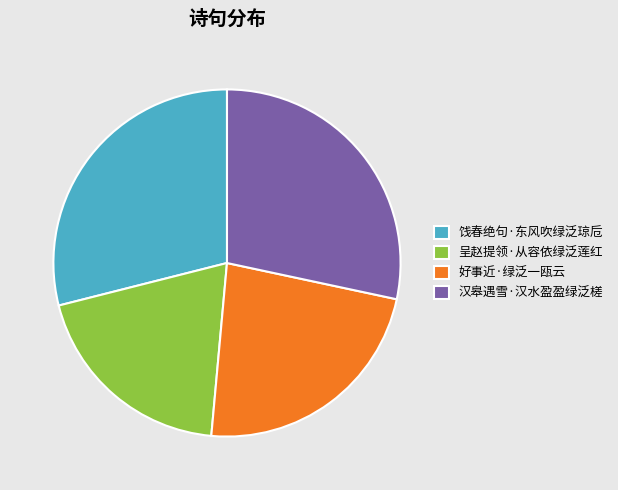

What is the largest slice in the pie chart?

饯春绝句·东风吹绿泛琼卮